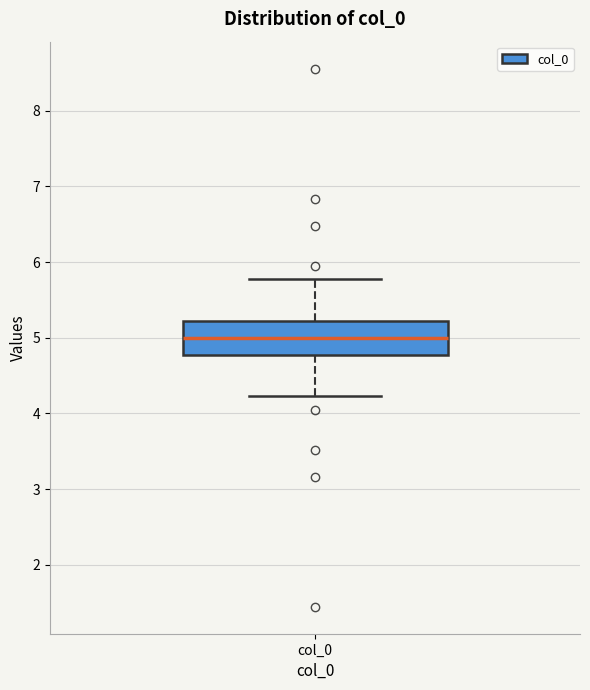

Transcribe this box plot: give where the median line is, the range the box spans, and where the two whiskers end, as read against the y-axis. The values are not printed on the chart, so give them approximately, as read against the axis.

median 5.0, box 4.8 to 5.2, whiskers 4.2 to 5.8